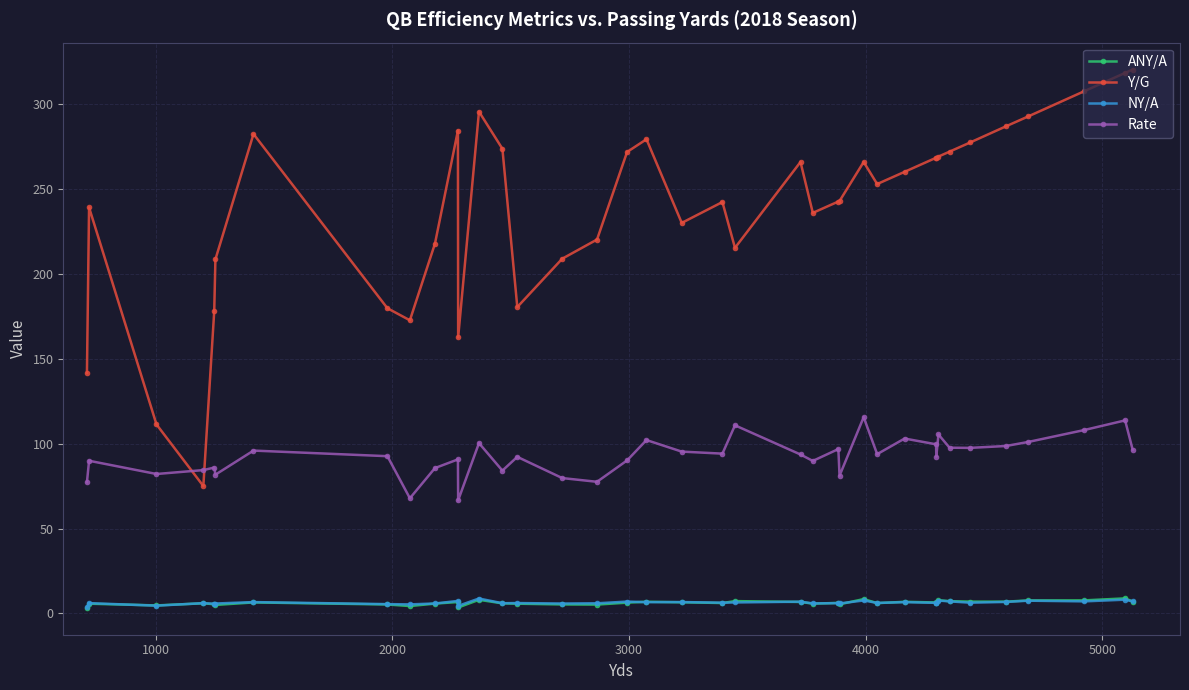

What are all the series names shown in the legend?

ANY/A, Y/G, NY/A, Rate